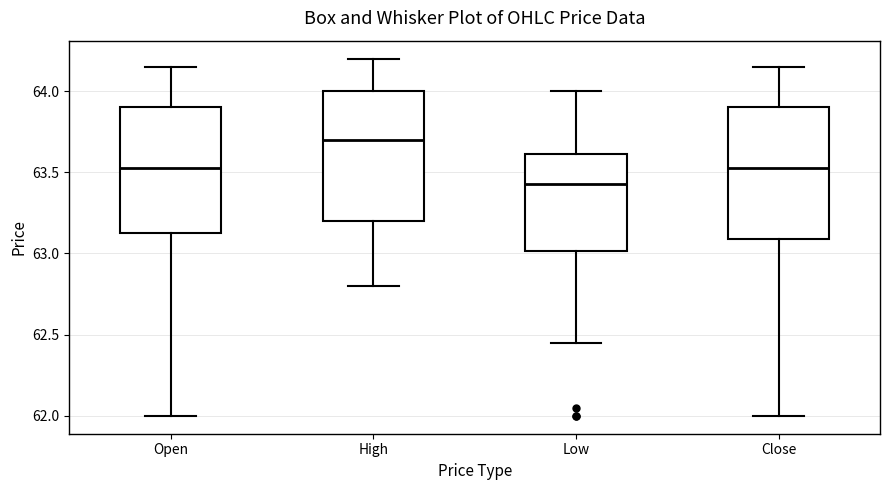

Where is the lower edge of the box for Low on the y-axis? The values are not printed on the chart, so give them approximately, as read against the axis.

63.00